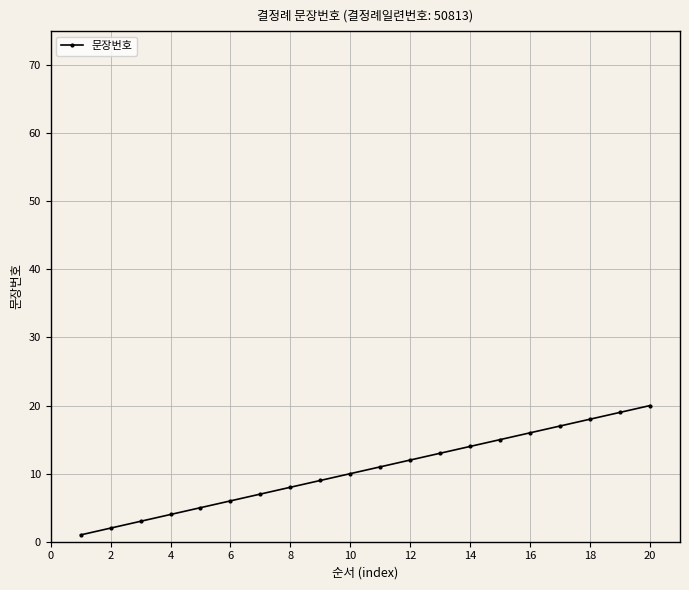

Reading left to right, extract all data points from this chart.

1	2	3	4	5	6	7	8	9	10	11	12	13	14	15	16	17	18	19	20